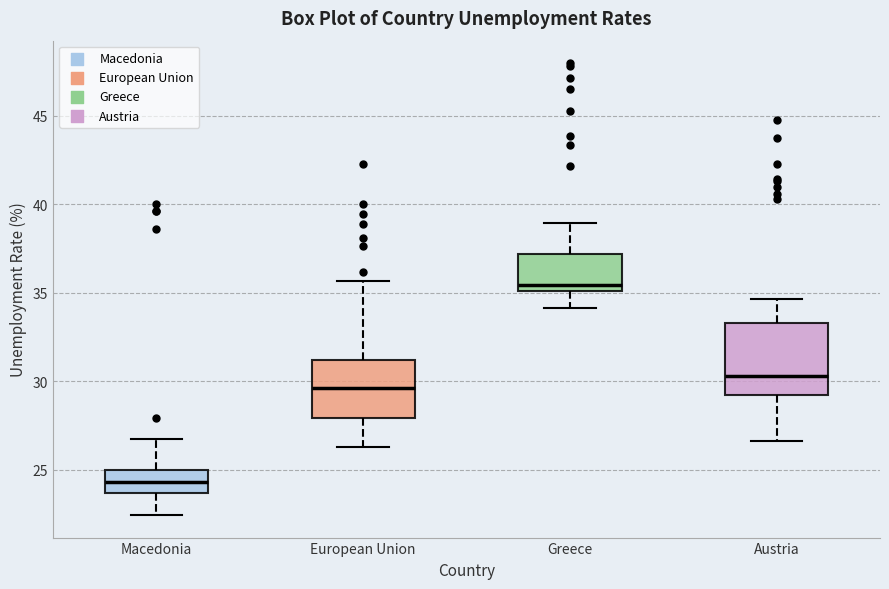

Which box has the highest median line?

Greece